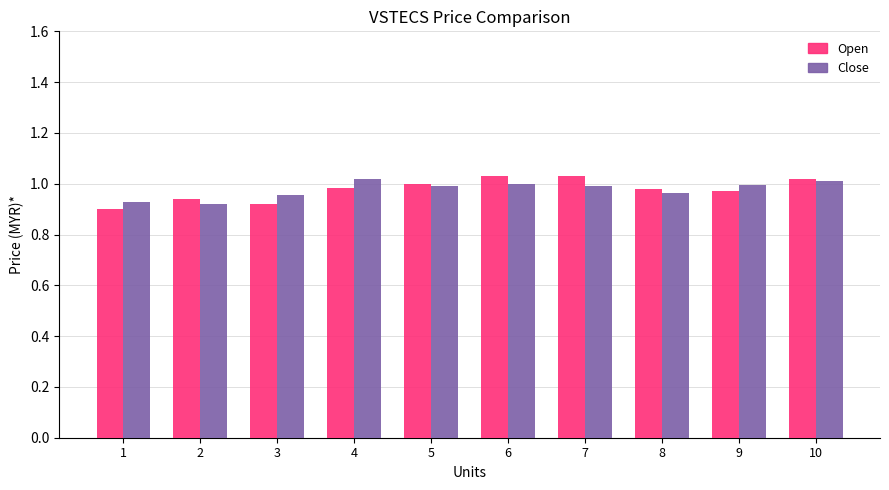

The Close series shows 1.0 at 3. True or false?

True